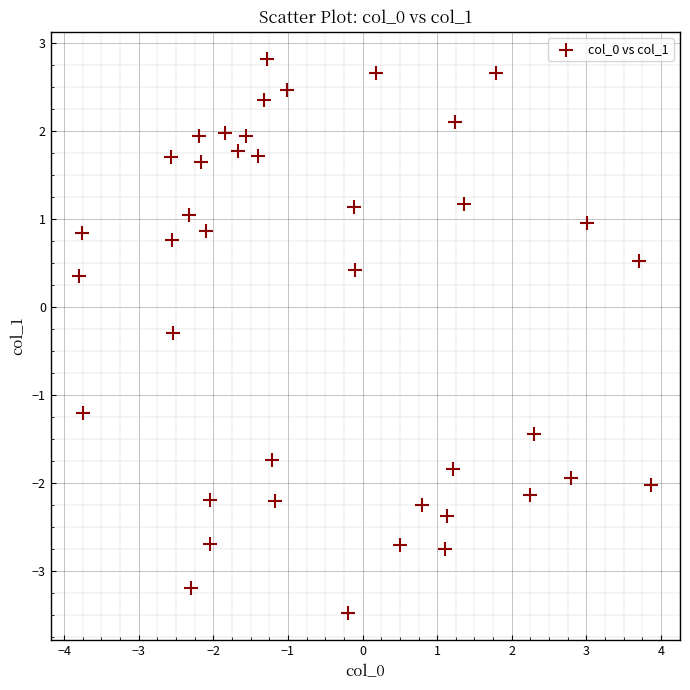

What is the range of Y values (max minus min)?

6.3